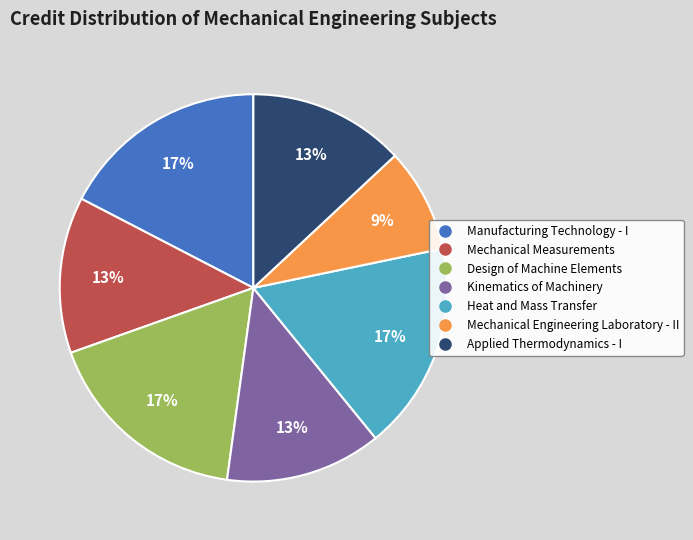

To the nearest percent, what percentage of the pie is Mechanical Measurements?

13%